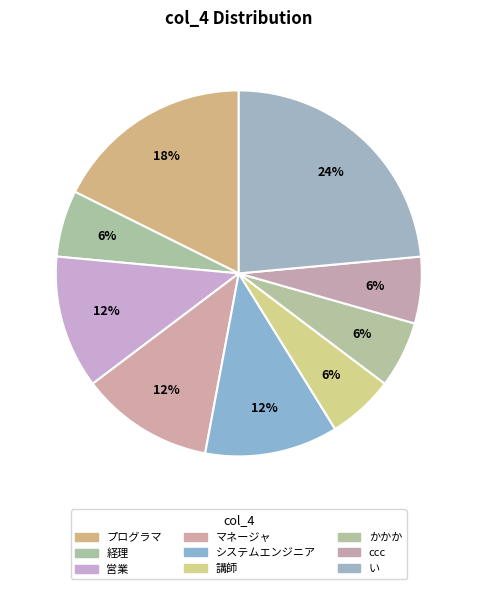

How many segments does this pie chart have?

9